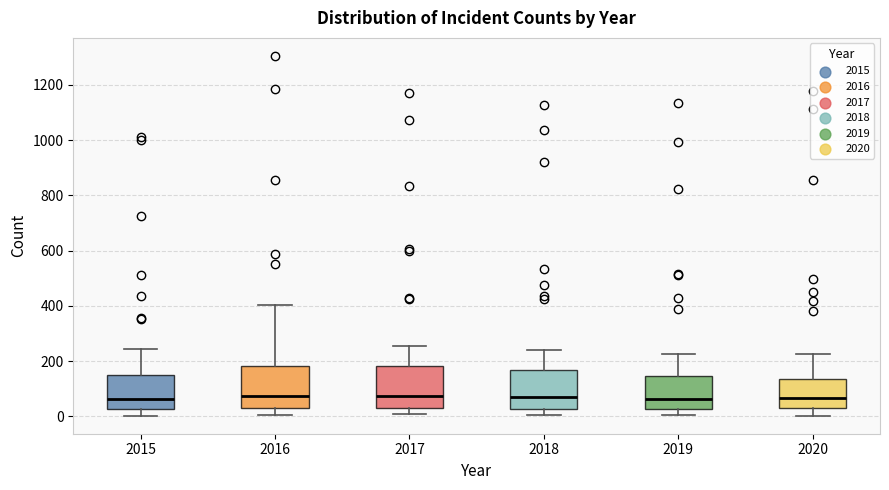

Where does the upper whisker of the box at x = 2018 end on the y-axis? The values are not printed on the chart, so give them approximately, as read against the axis.

240